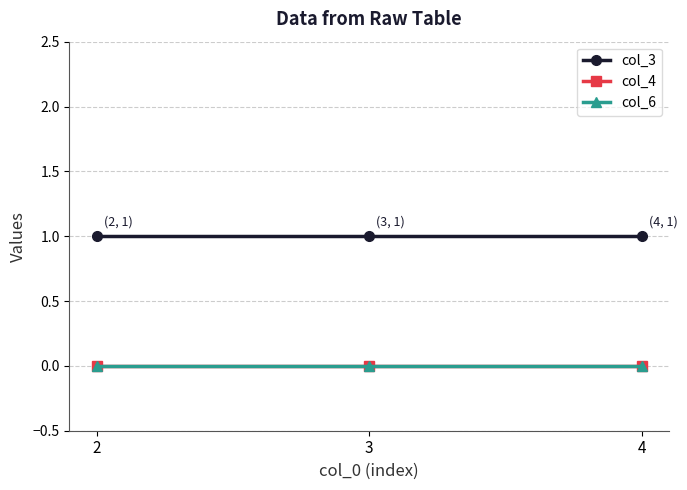

Which series has the widest spread of values?

col_3